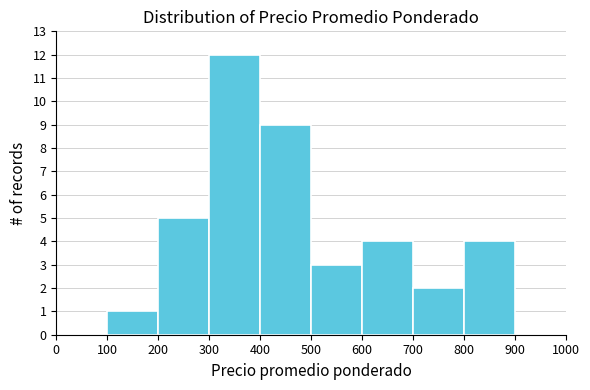

Which range on the x-axis has the tallest bar?

300 to 400